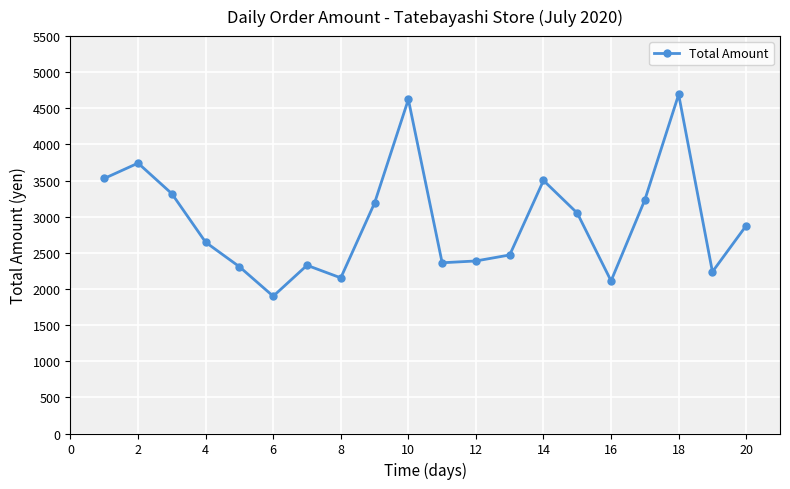

True or false: there are more than 1 points higher than both neighbors.

True